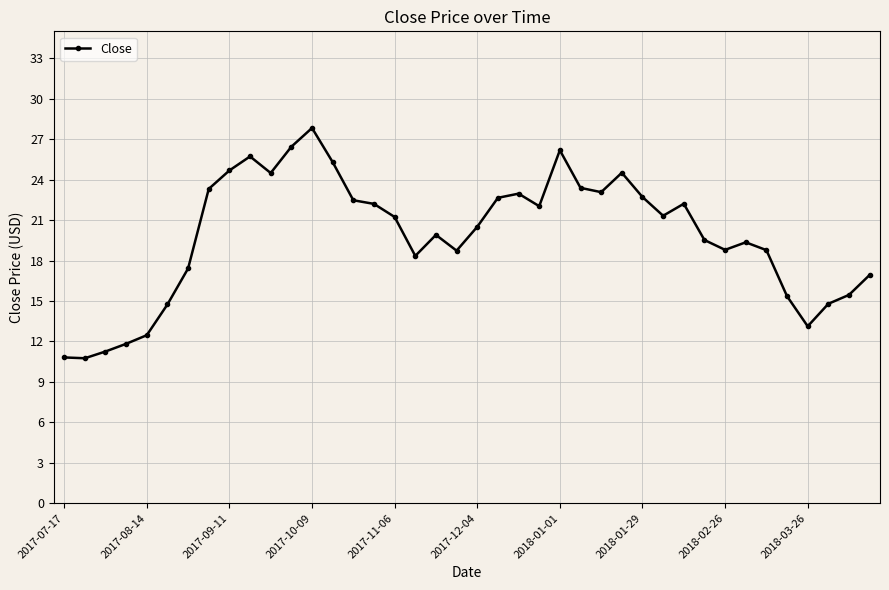

How many series are shown in this chart?

1